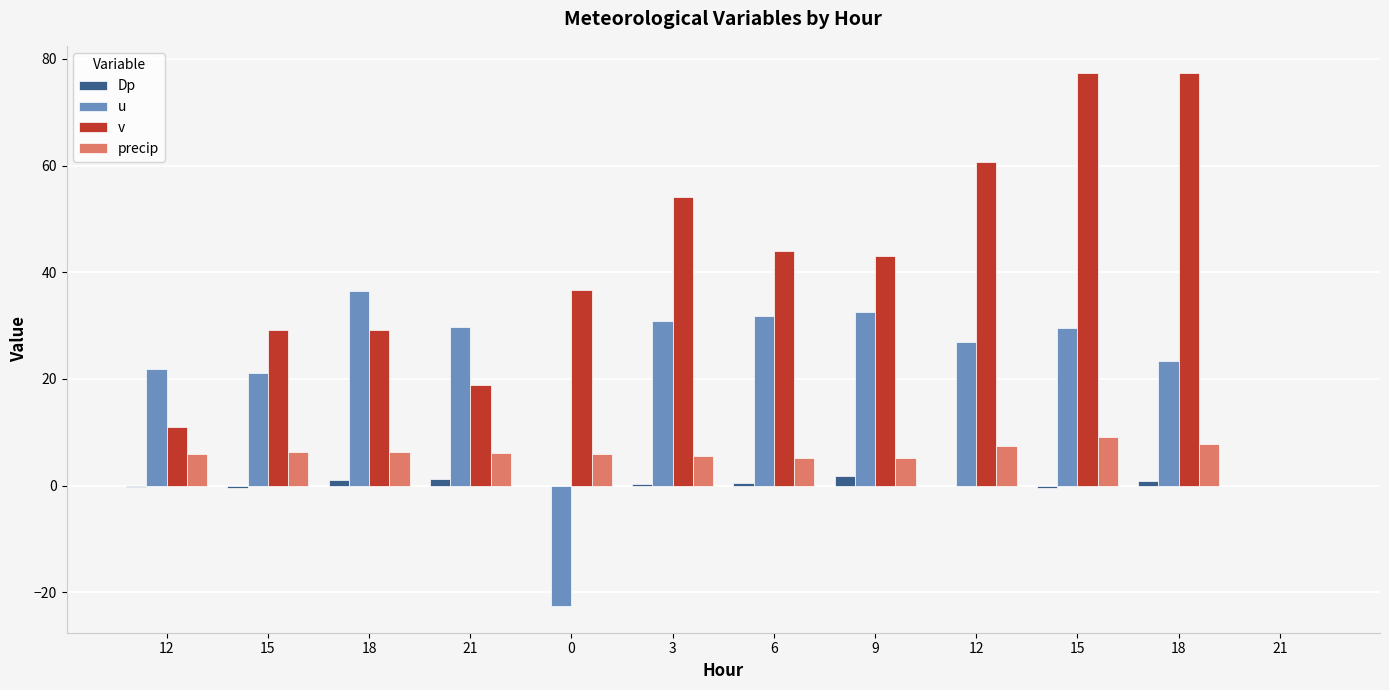

What is the maximum value for Dp?

1.9